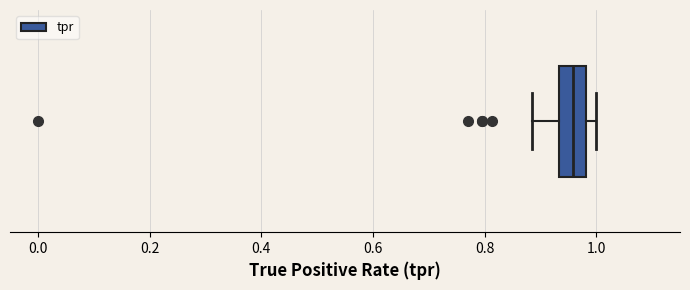

Transcribe this box plot: give where the median line is, the range the box spans, and where the two whiskers end, as read against the x-axis. The values are not printed on the chart, so give them approximately, as read against the axis.

median 0.96, box 0.94 to 0.98, whiskers 0.88 to 1.00